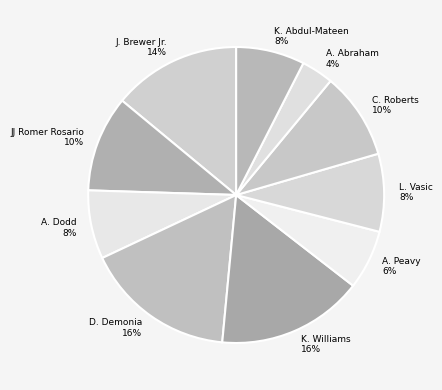

How many segments does this pie chart have?

10